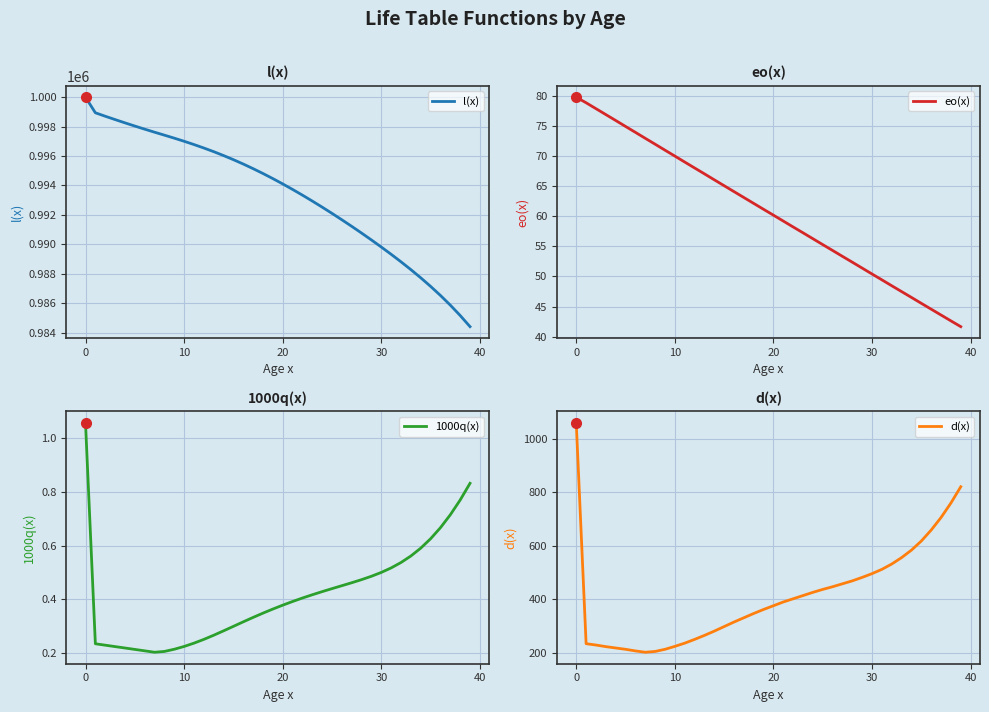

The eo(x) series shows 114.6 at 15. True or false?

False